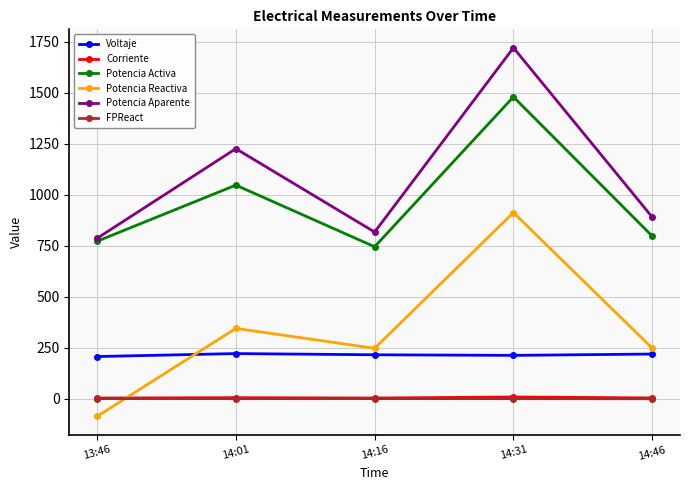

True or false: Potencia Reactiva and Potencia Aparente cross at least once.

False